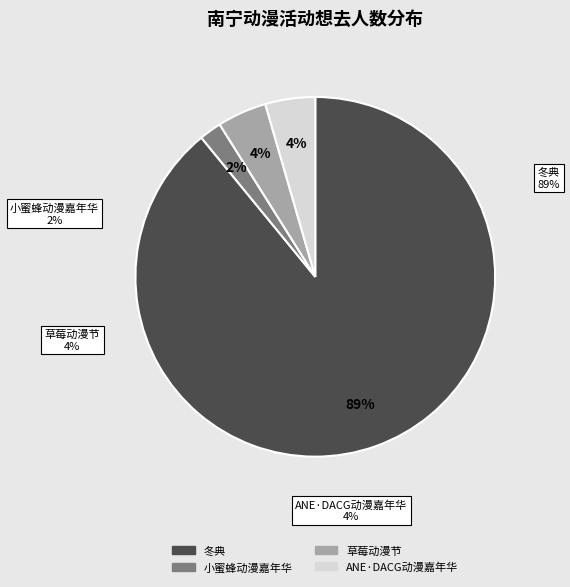

What is the smallest slice in the pie chart?

南宁·第五届小蜜蜂动漫嘉年华